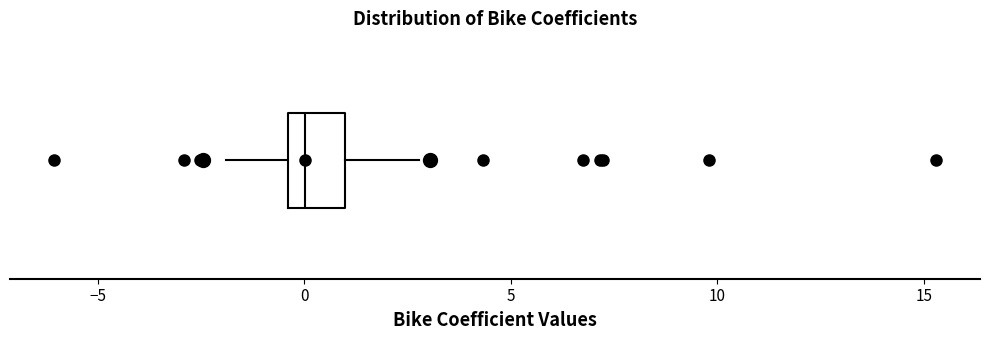

Where does the right whisker of the box end on the x-axis? The values are not printed on the chart, so give them approximately, as read against the axis.

3.0